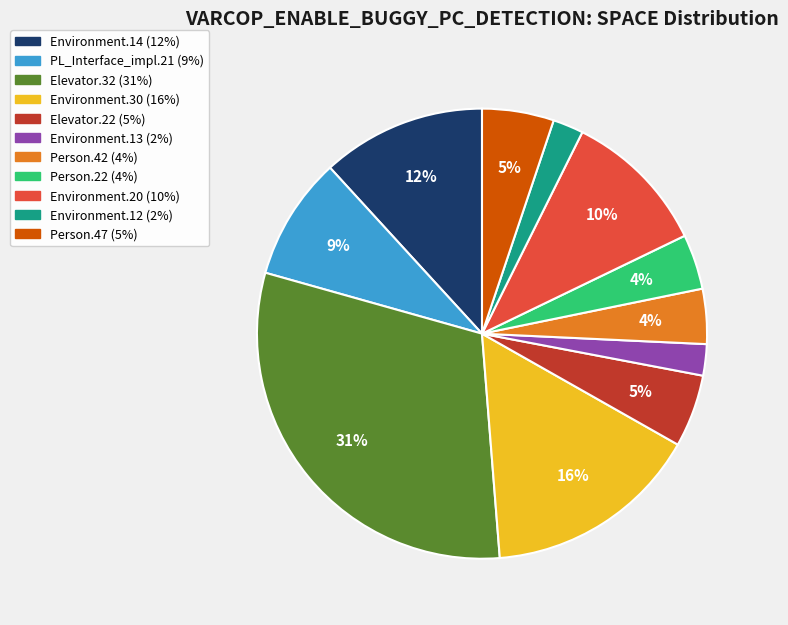

How many segments does this pie chart have?

11